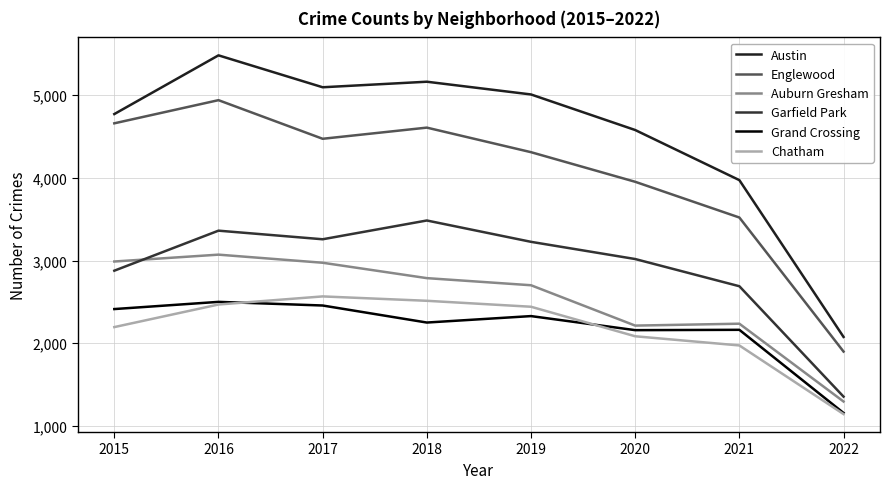

How many lines are shown in the chart?

6